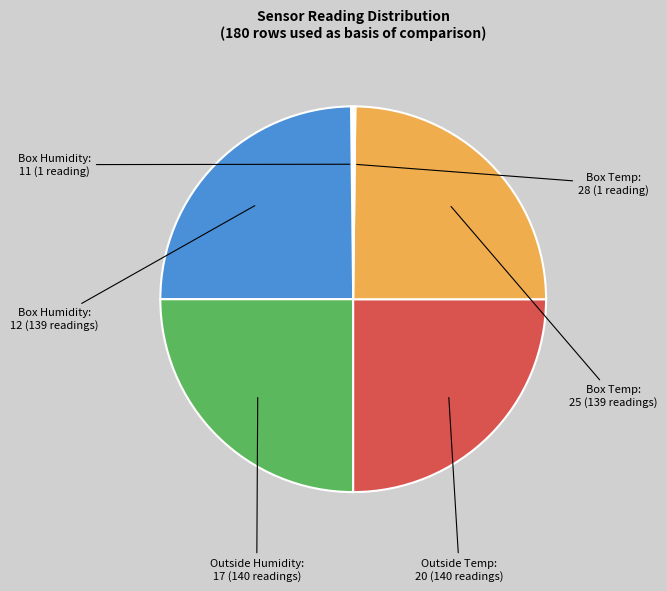

Which category has the smallest portion of the pie?

box humidity=11